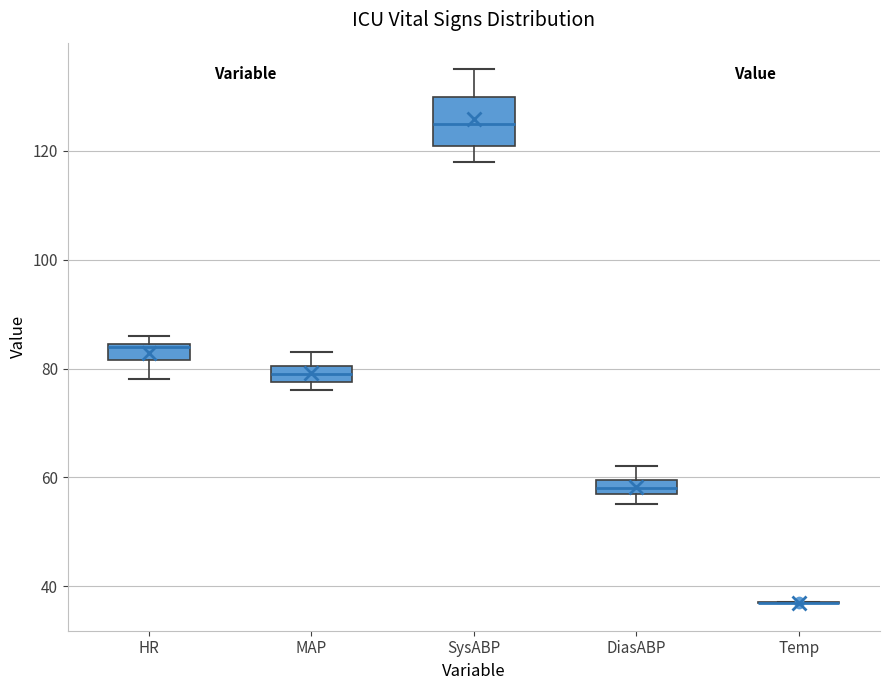

Where does the upper whisker of the box for MAP end on the y-axis? The values are not printed on the chart, so give them approximately, as read against the axis.

84